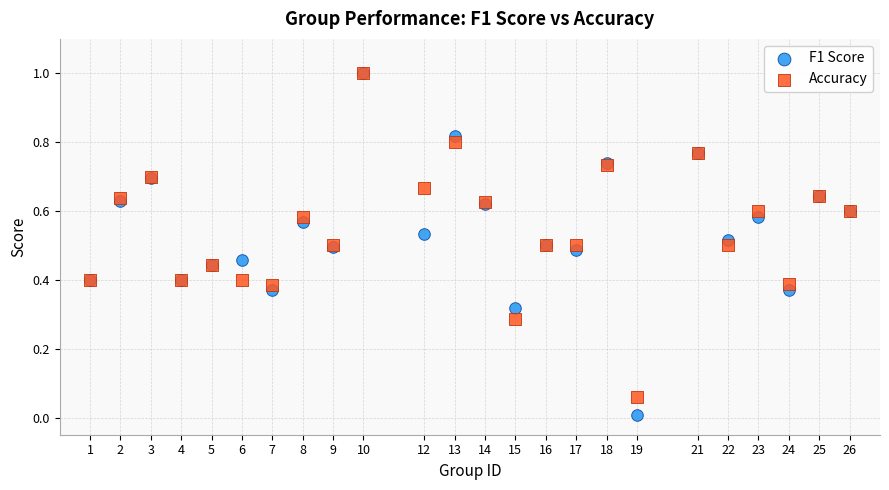

What are all the series names shown in the legend?

F1 Score, Accuracy